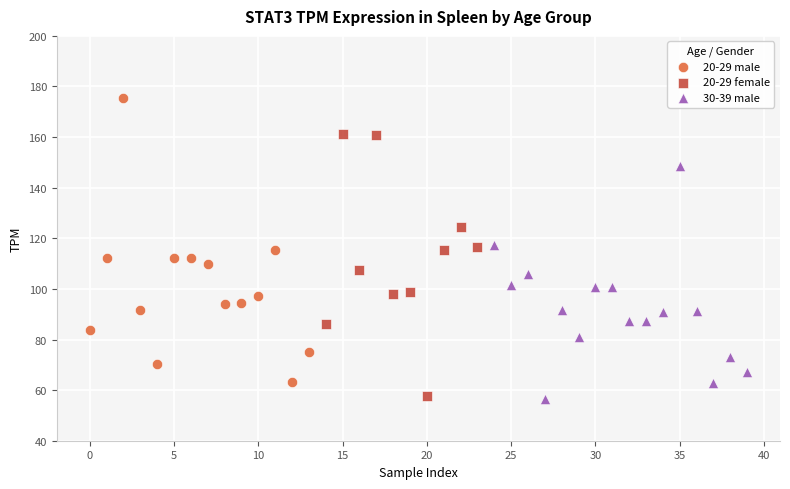

Which series contains the highest Y value?

20-29 male